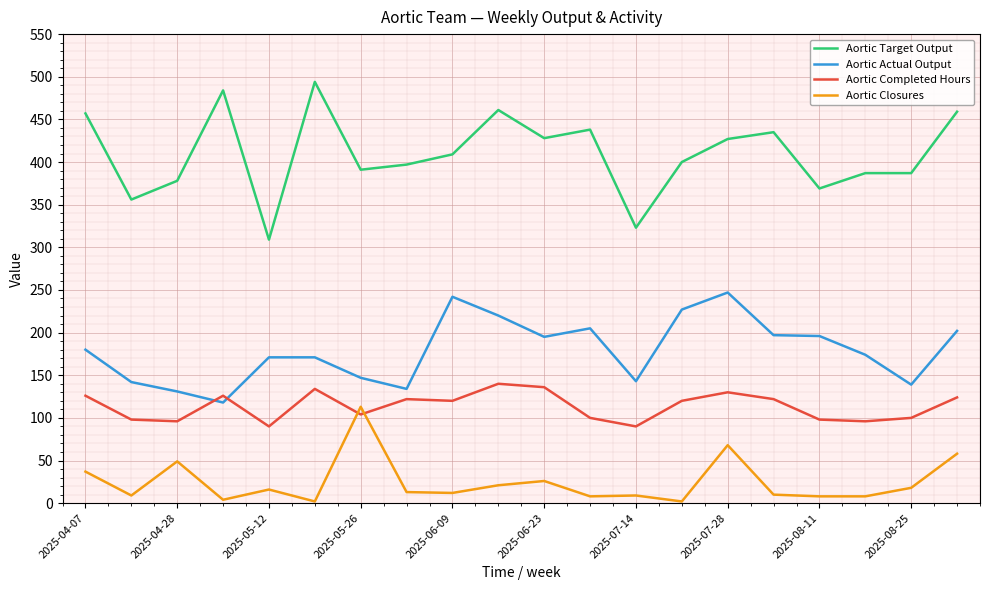

Which series has the largest range (max minus min)?

Aortic Target Output